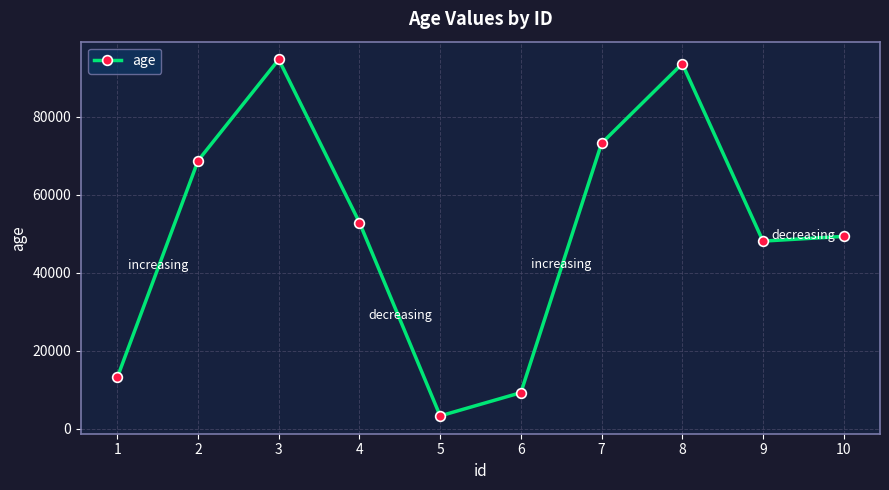

The chart shows a value of 52866 at 4. True or false?

True